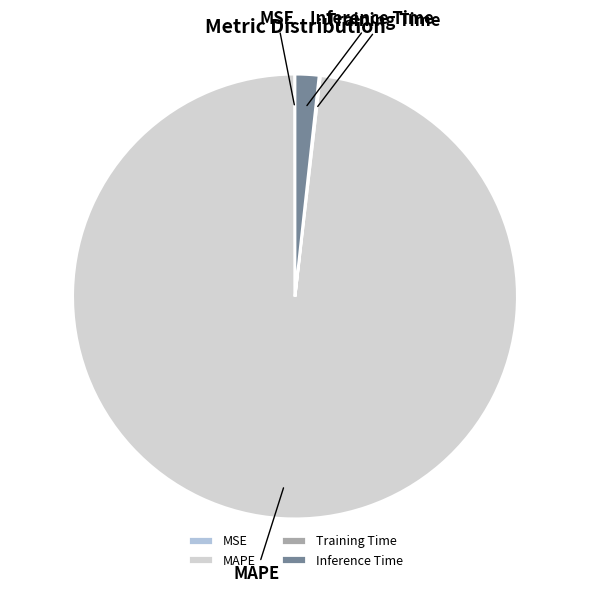

Which category has the biggest portion of the pie?

MAPE